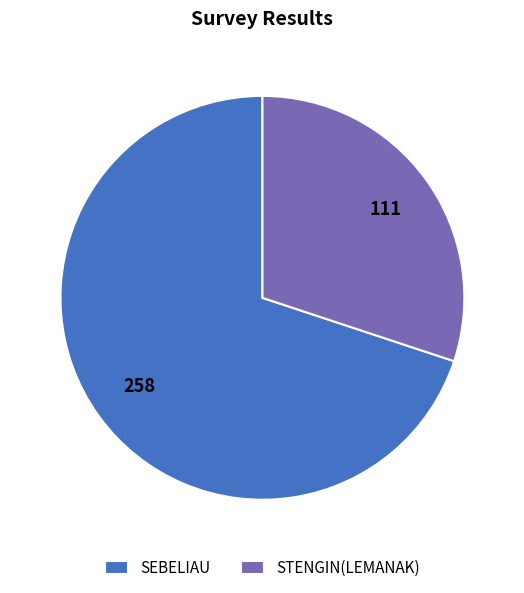

Which has a higher value, STENGIN(LEMANAK) or SEBELIAU?

SEBELIAU